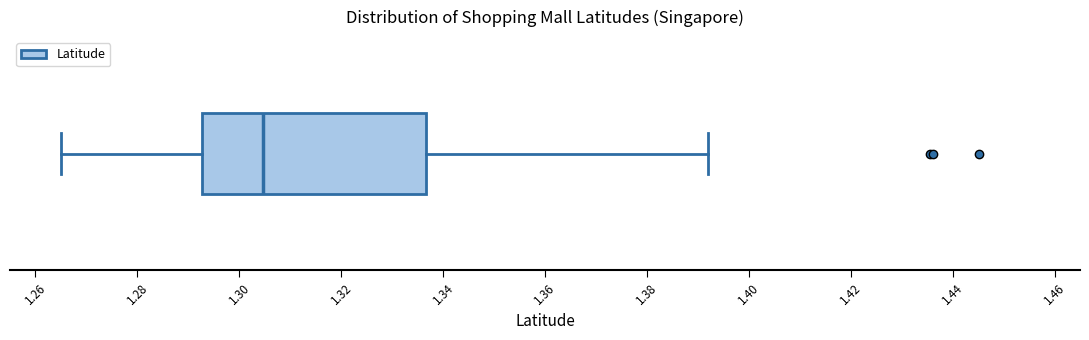

Where does the left whisker of the box end on the x-axis? The values are not printed on the chart, so give them approximately, as read against the axis.

1.266